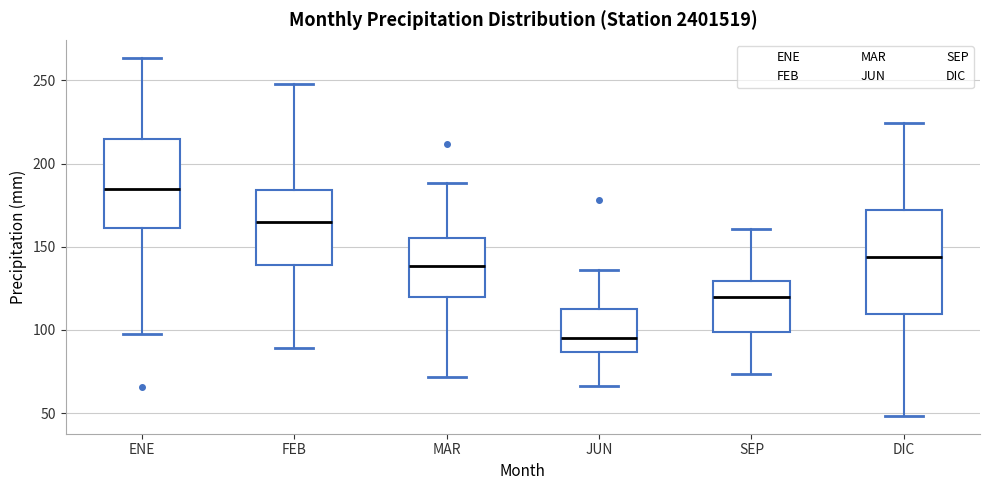

Where does the median line of the box for MAR sit on the y-axis? The values are not printed on the chart, so give them approximately, as read against the axis.

140